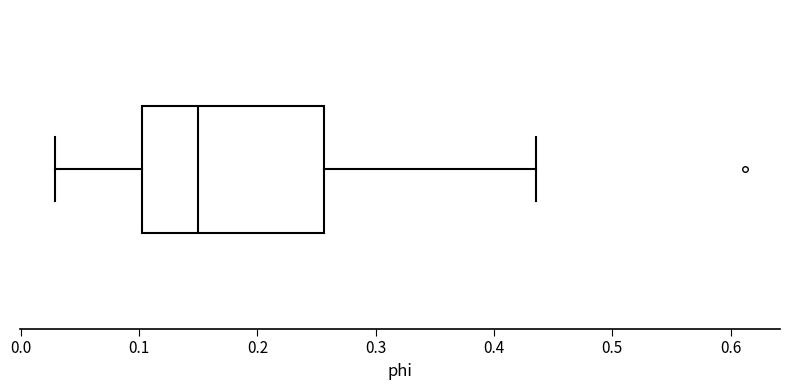

Transcribe this box plot: give where the median line is, the range the box spans, and where the two whiskers end, as read against the x-axis. The values are not printed on the chart, so give them approximately, as read against the axis.

median 0.15, box 0.10 to 0.26, whiskers 0.03 to 0.44